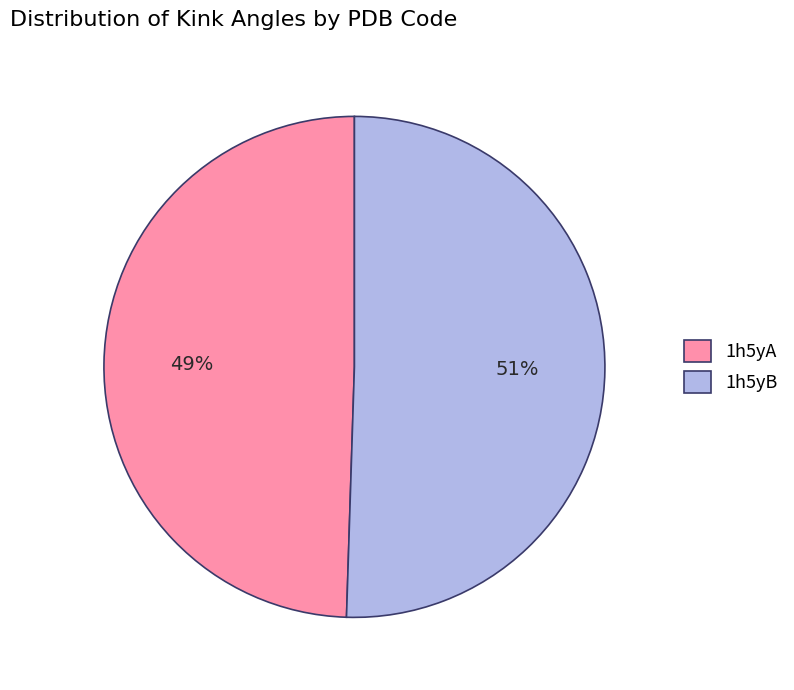

Which has a higher value, 1h5yB or 1h5yA?

1h5yB